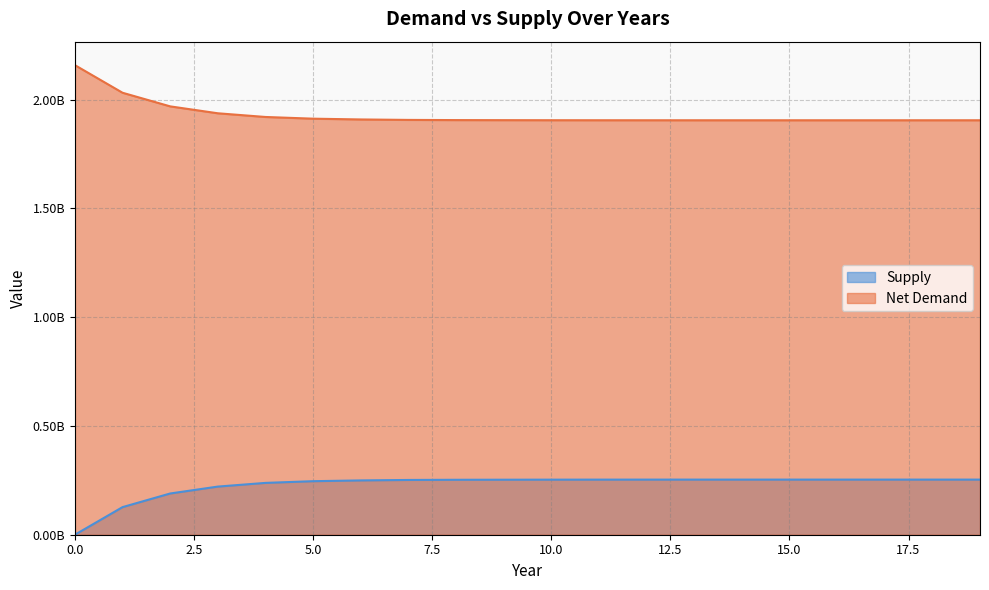

What is the approximate value of Net Demand at 17?

1904697053.3